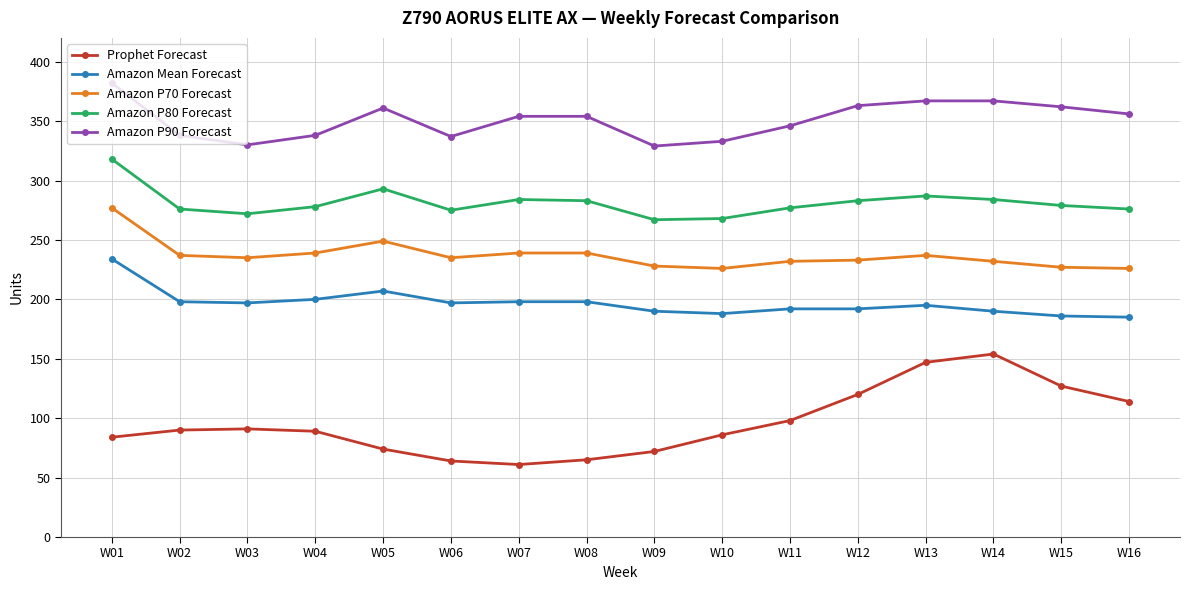

At which category does Amazon P90 Forecast reach its first local valley?

W03